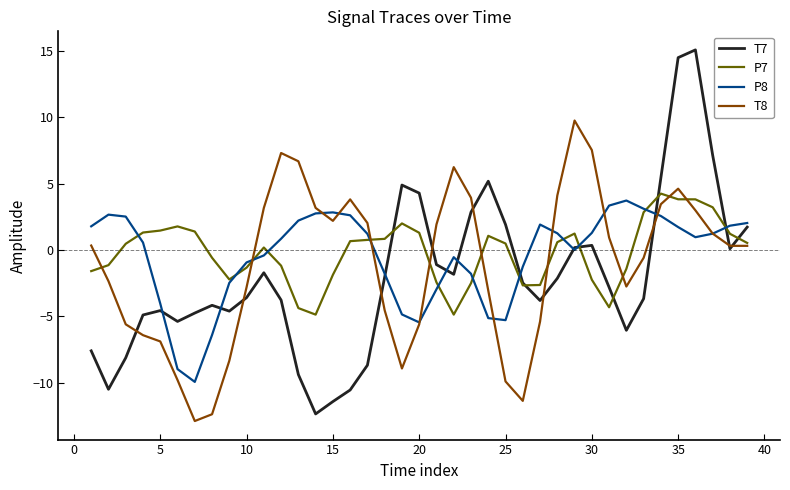

Which series has the largest range (max minus min)?

T7